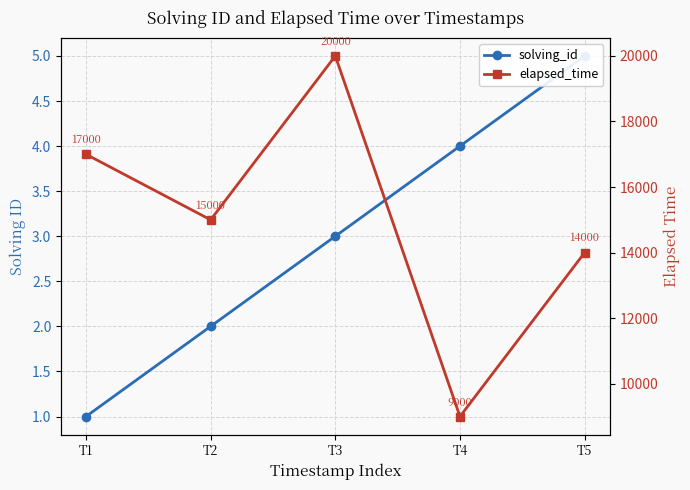

True or false: elapsed_time and solving_id intersect in this chart.

False